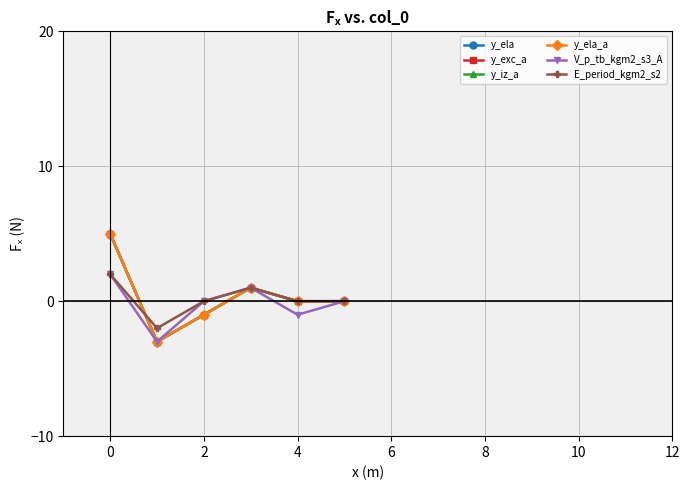

Is this an area chart (filled region under the line)?

No